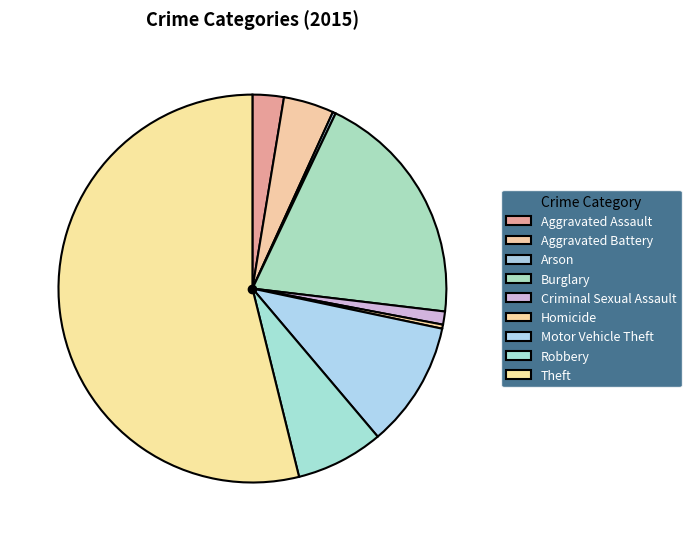

To the nearest percent, what is the average slice percentage?

11%